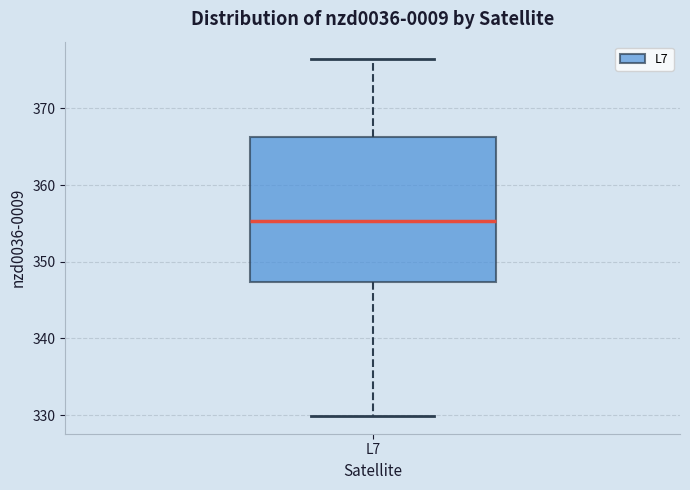

Read this box plot against the y-axis: the position of the median line, the range covered by the box, and the ends of both whiskers. The values are not printed on the chart, so give them approximately, as read against the axis.

median 355, box 347 to 366, whiskers 330 to 376